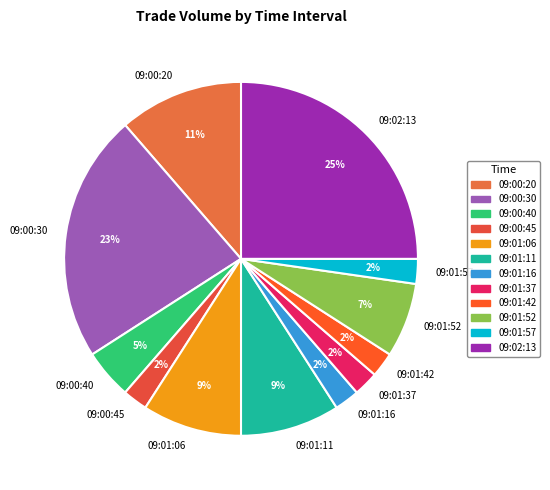

To the nearest percent, what percentage of the pie is 09:00:20?

11%